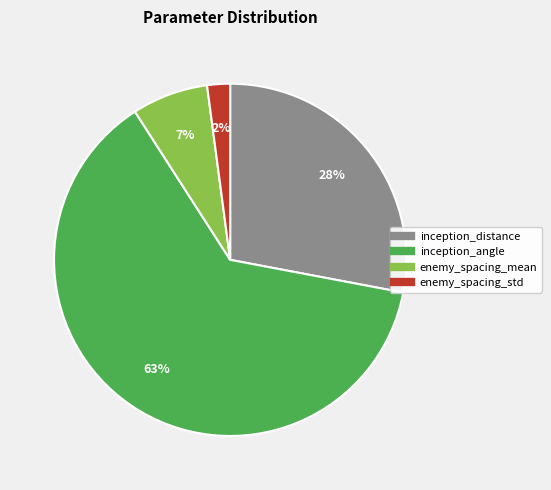

Does any single category account for the majority?

Yes